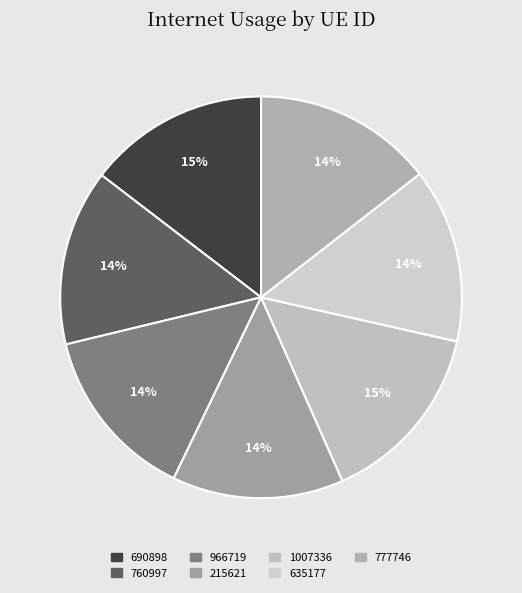

What percentage is the 760997 slice, to the nearest percent?

14%